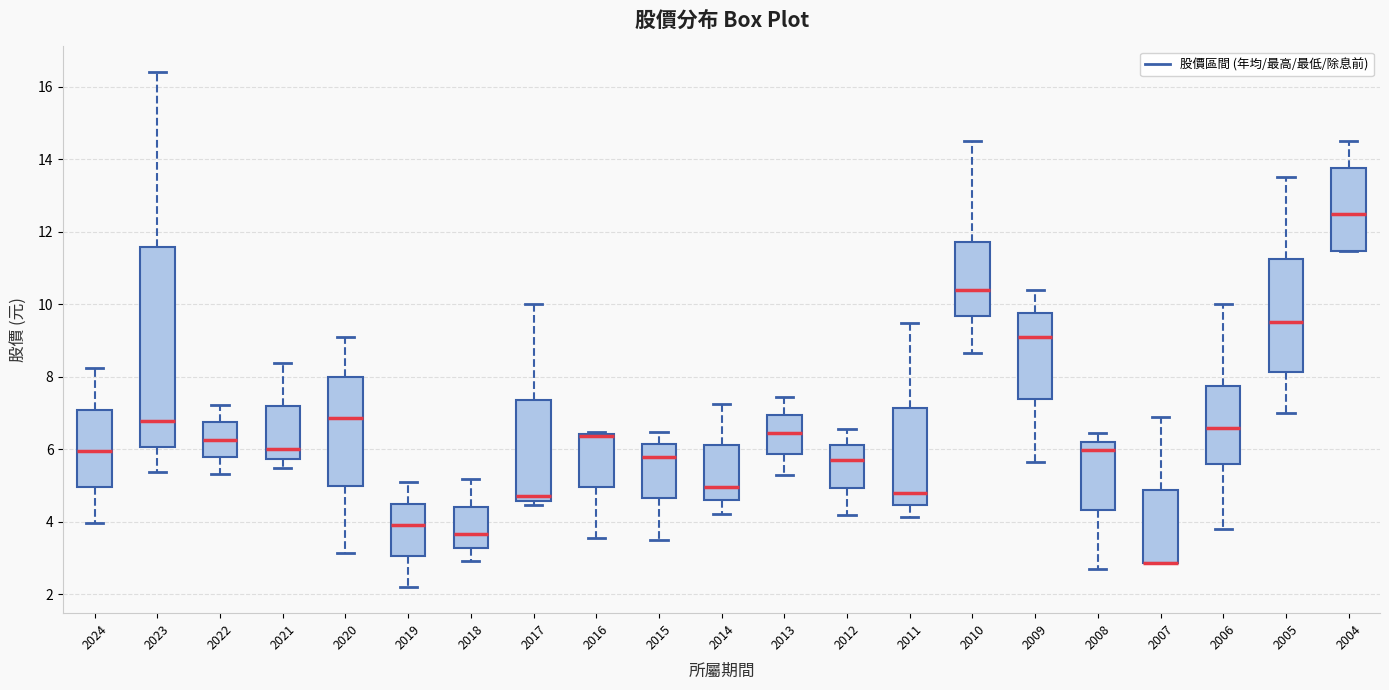

Where is the upper edge of the box at x = 2004 on the y-axis? The values are not printed on the chart, so give them approximately, as read against the axis.

13.8